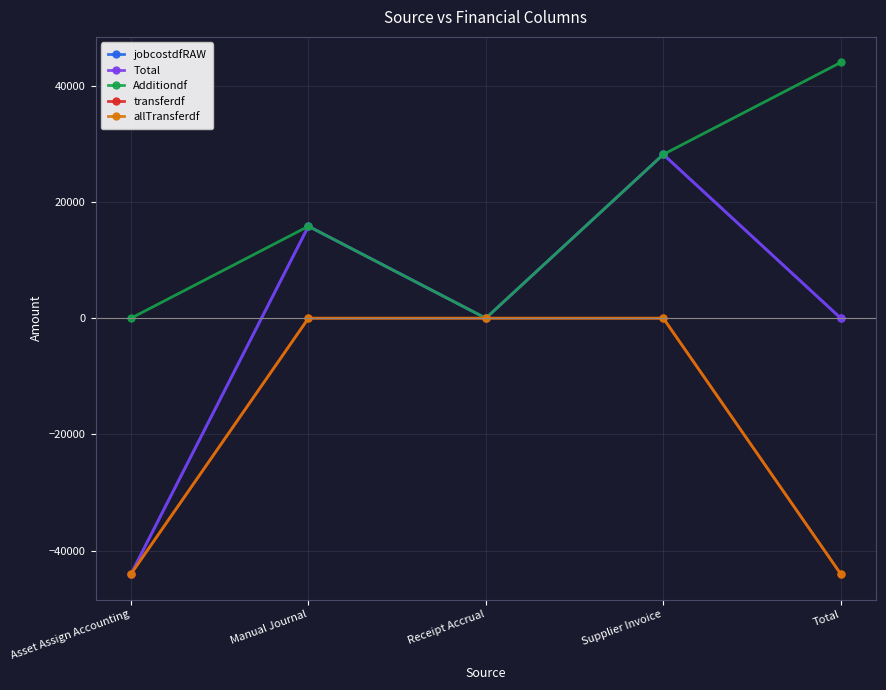

What is the label of the 2nd point from the right?

Supplier Invoice